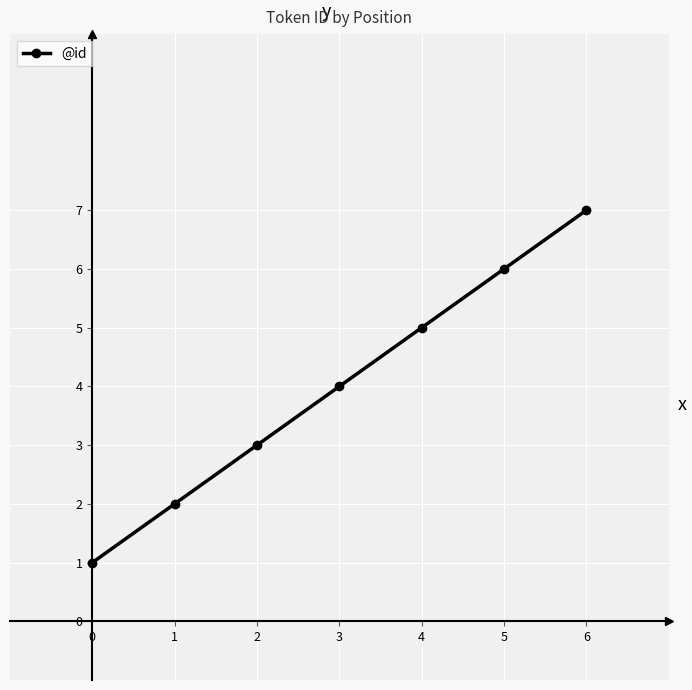

At which category does the chart reach its peak across all series?

6